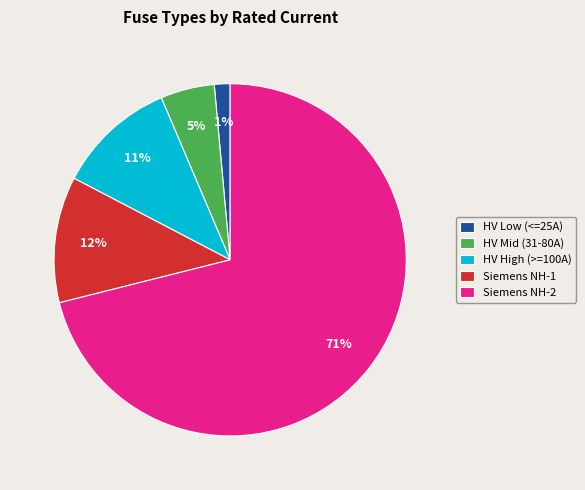

Is it true that Siemens NH-1 is 12% of the pie?

True